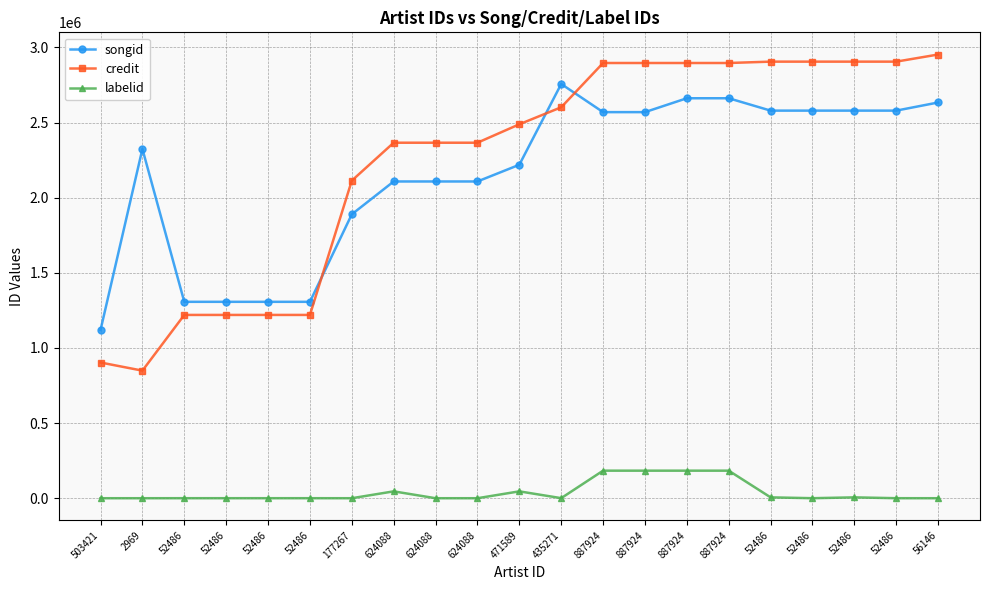

What are all the series names shown in the legend?

songid, credit, labelid